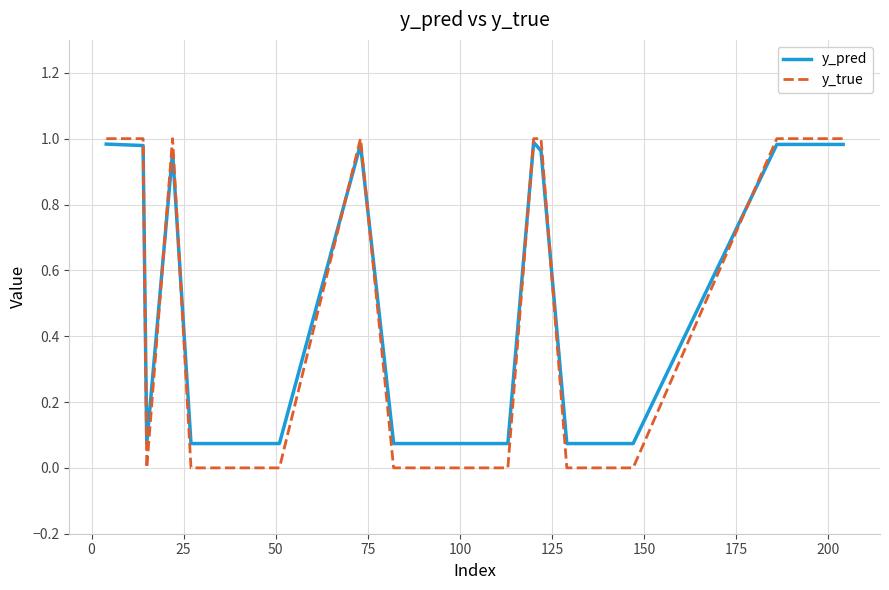

Which series has the largest range (max minus min)?

y_true